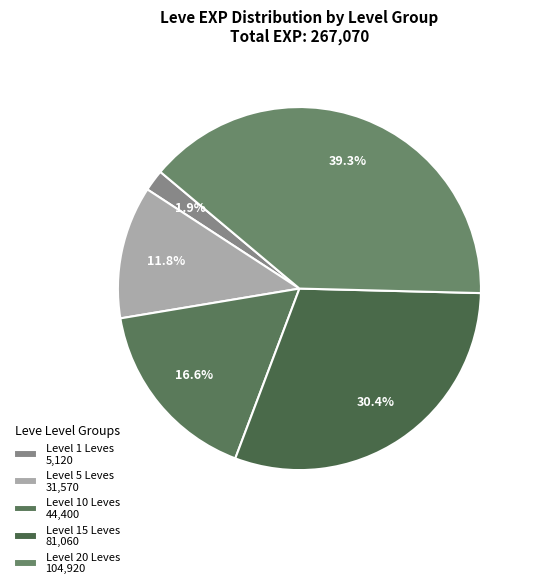

Does any single category account for the majority?

No